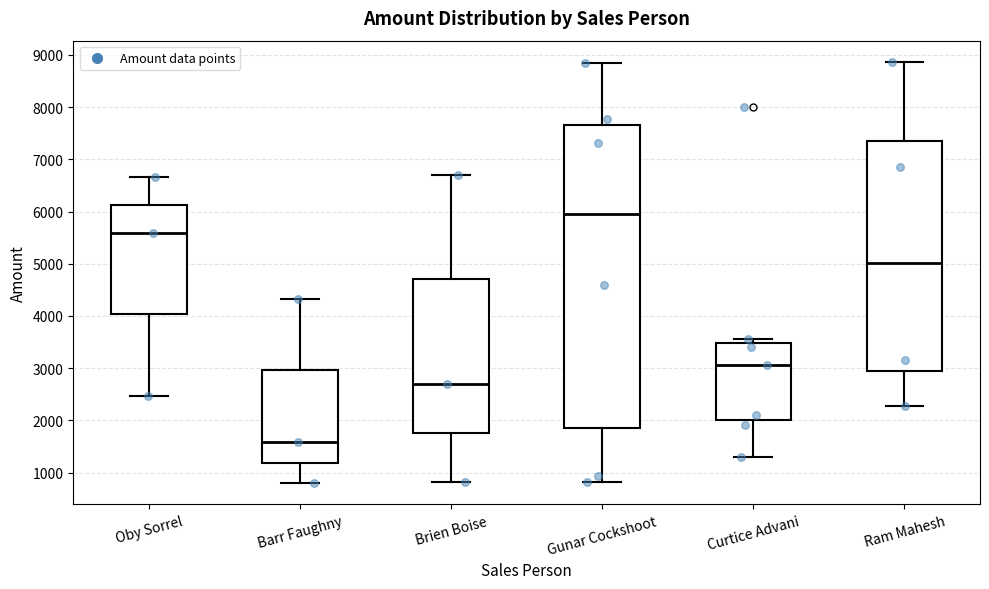

Comparing the boxes themselves (not the whiskers), which one is the tallest?

Gunar Cockshoot